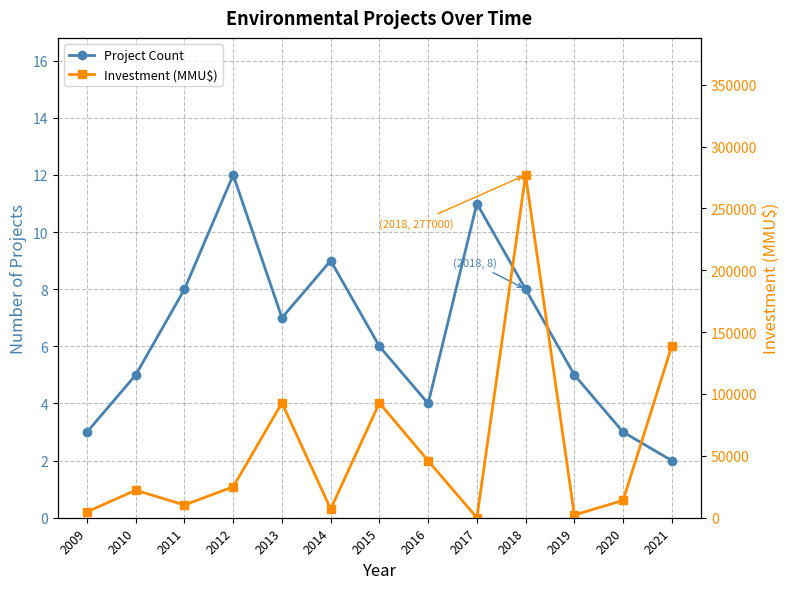

Is it true that Investment (MMU$) equals 3065 at 2019?

False